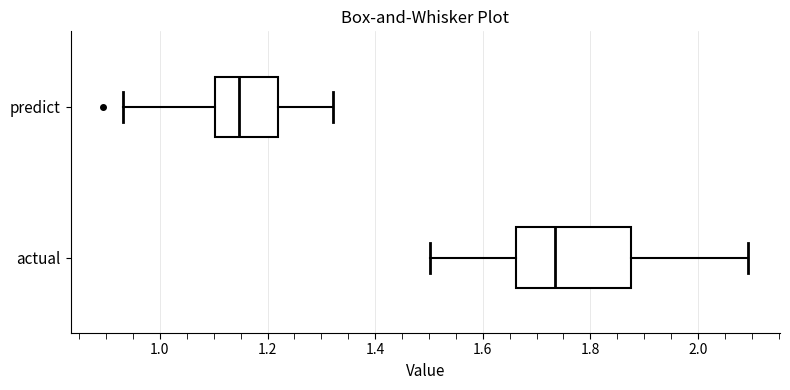

Comparing the boxes themselves (not the whiskers), which one is the widest?

actual